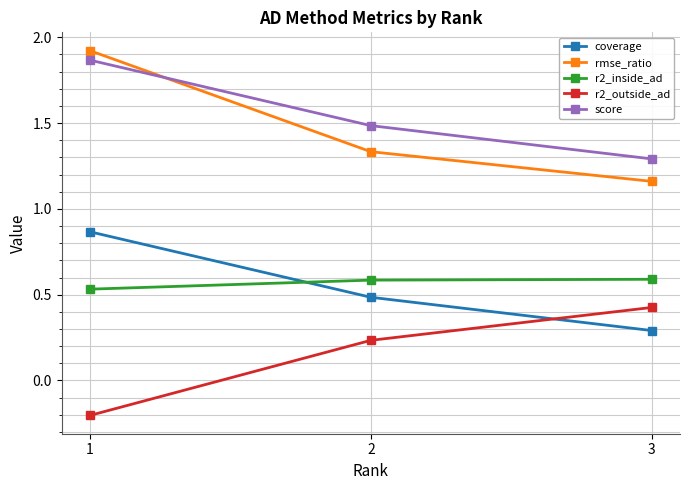

What is the spread (max minus min) of values at 1?

2.1